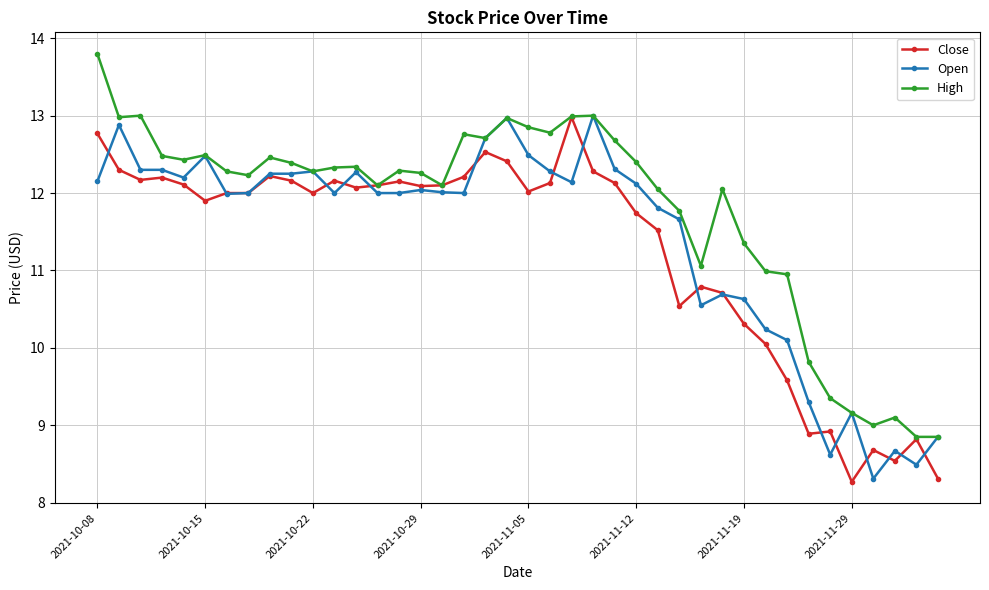

What is the maximum value shown in the chart?

13.8